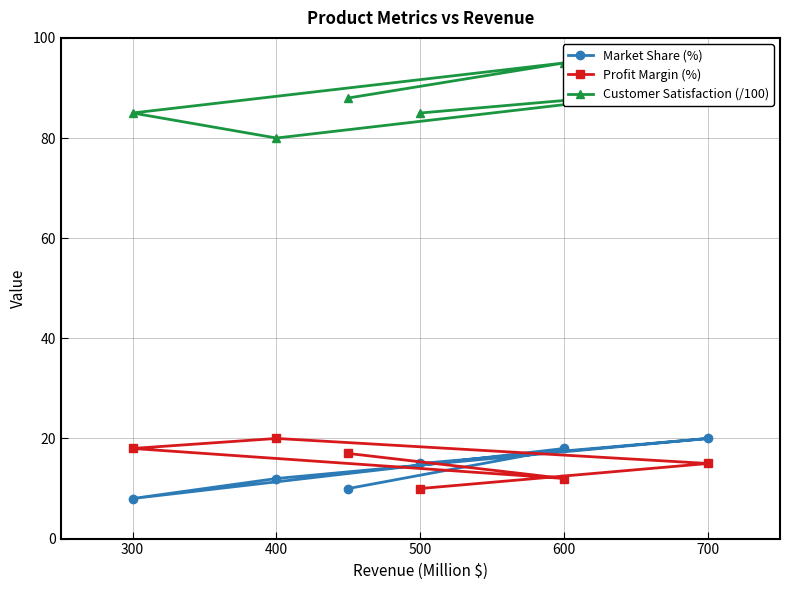

Which series has the largest range (max minus min)?

Customer Satisfaction (/100)